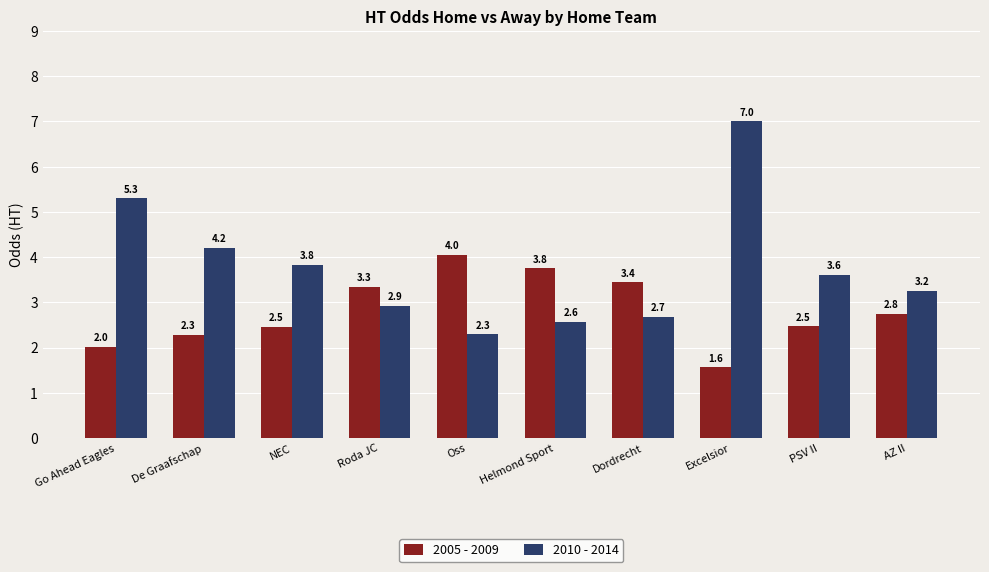

Which series has the largest total across all categories?

2010 - 2014